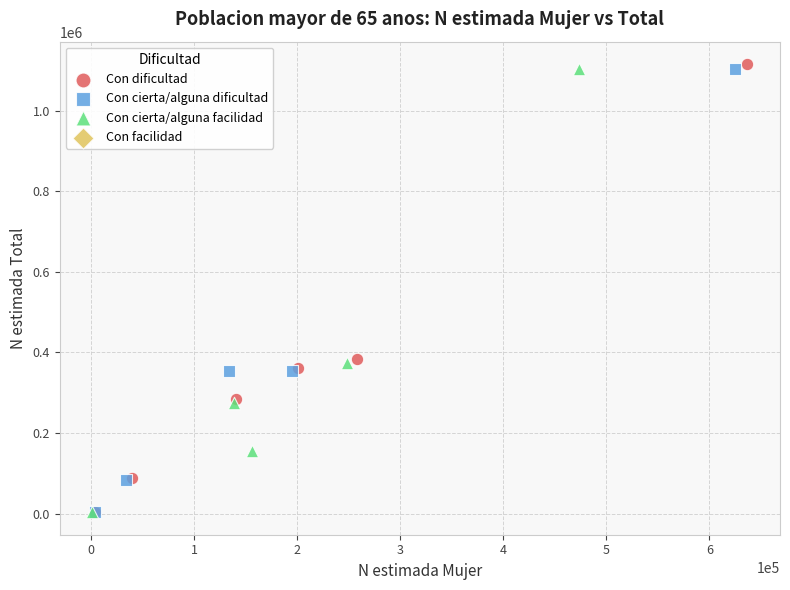

Which series has the widest spread of Y values?

Con dificultad